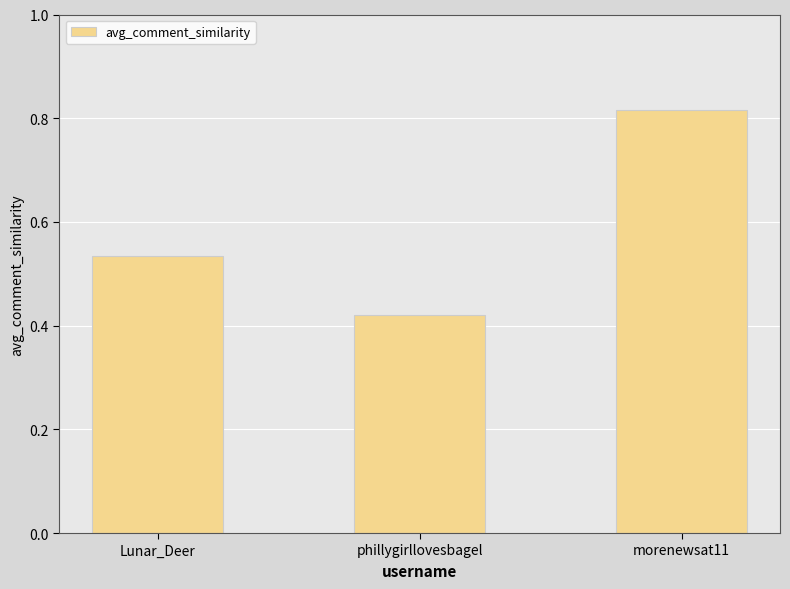

Where is the data nearest to the value 0?

phillygirllovesbagel